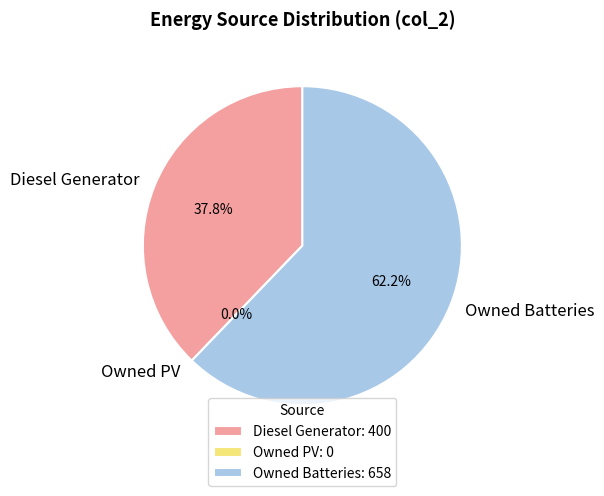

To the nearest percent, what is the difference between the largest and smallest slice percentages?

62%